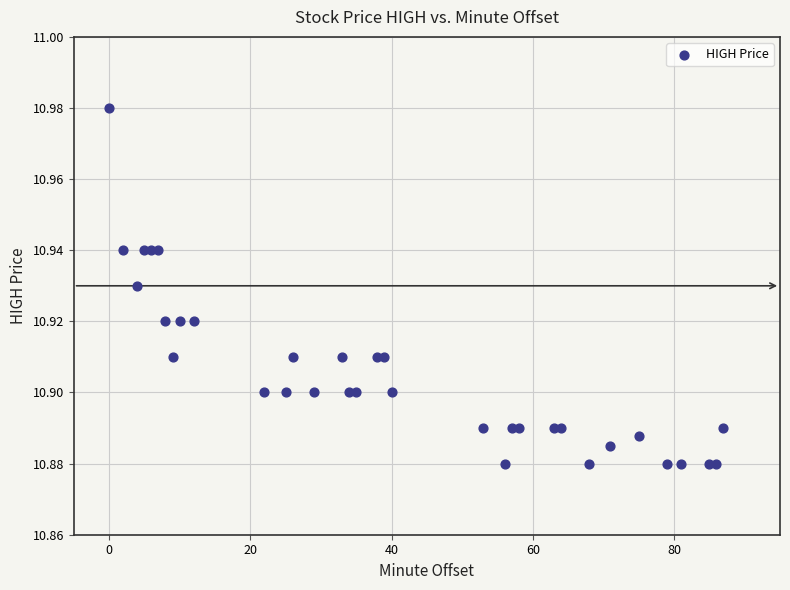

What is the range of X values (max minus min)?

87.0